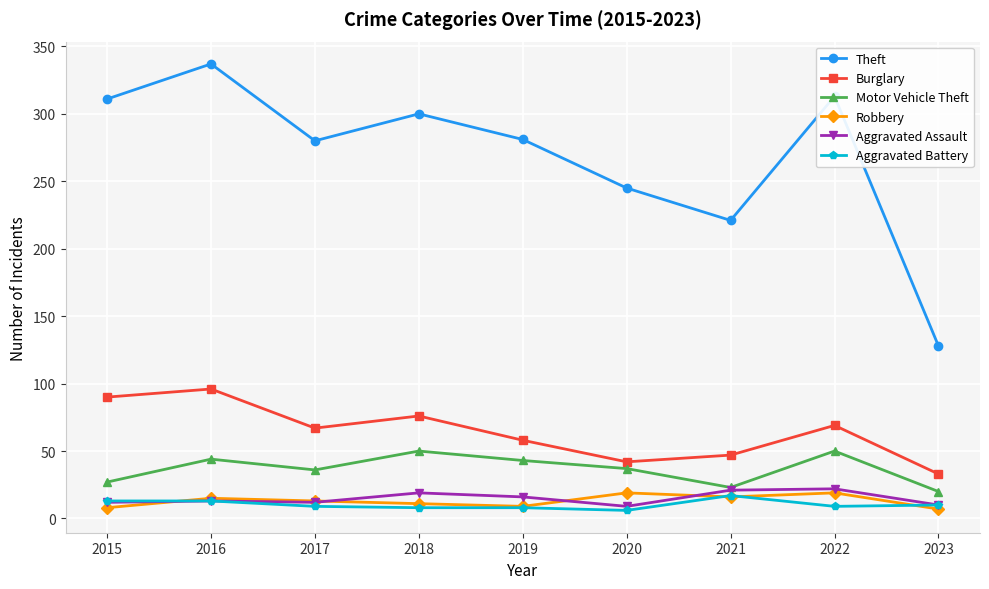

What is the value of the Aggravated Assault point at the 9th from the left?

10